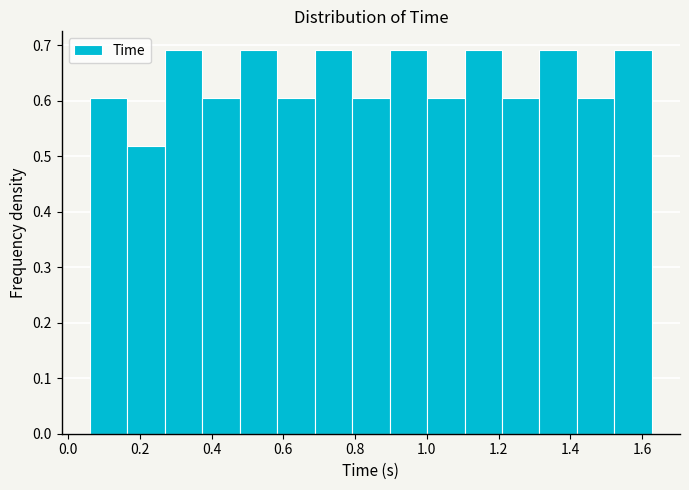

Reading left to right, transcribe this chart: for each bar, give the range it covers on the x-axis and its height. Neither the bar edges nor the heights are printed on the chart, so give them approximately, as read against the axes.

0.06 to 0.16: 0.60
0.16 to 0.26: 0.52
0.26 to 0.38: 0.69
0.38 to 0.48: 0.60
0.48 to 0.58: 0.69
0.58 to 0.68: 0.60
0.68 to 0.80: 0.69
0.80 to 0.90: 0.60
0.90 to 1.00: 0.69
1.00 to 1.10: 0.60
1.10 to 1.20: 0.69
1.20 to 1.32: 0.60
1.32 to 1.42: 0.69
1.42 to 1.52: 0.60
1.52 to 1.62: 0.69